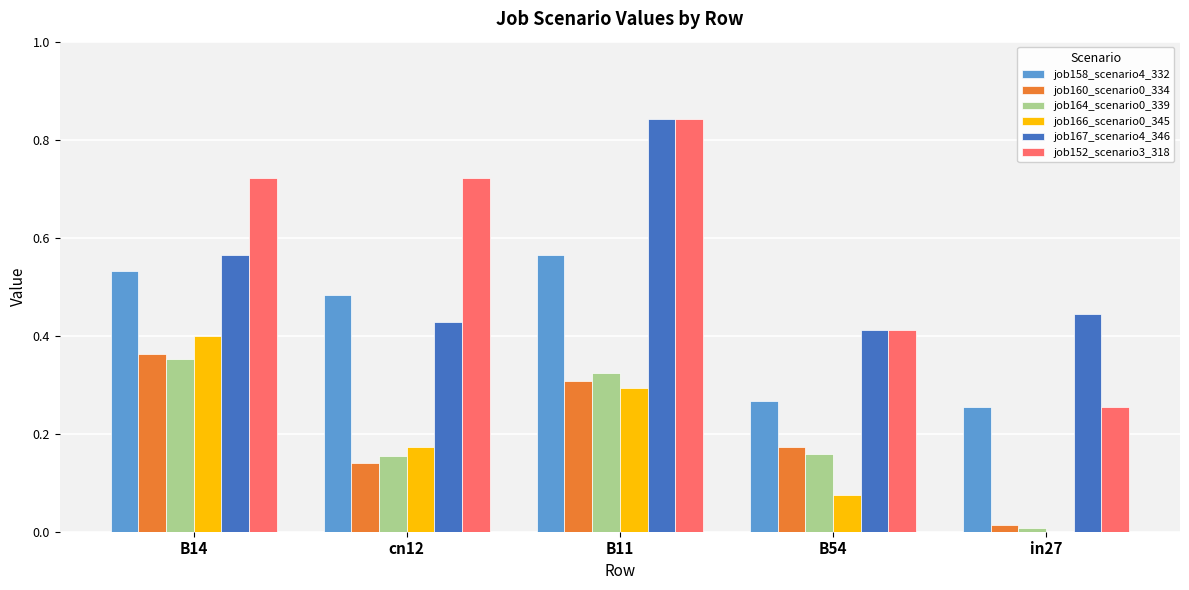

Which series changed the most between B14 and B11?

job167_scenario4_346